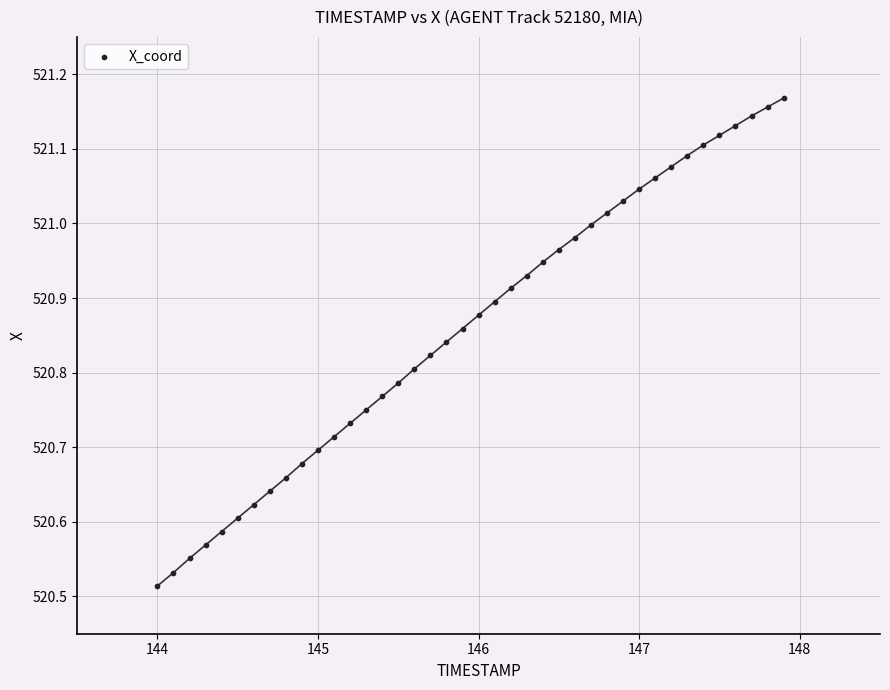

What is the range of Y values (max minus min)?

0.7